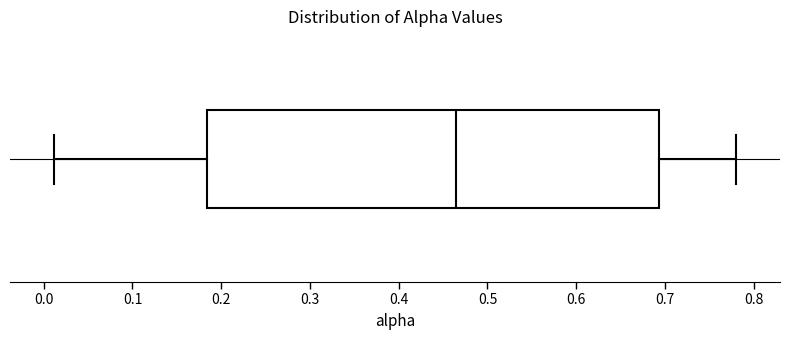

Transcribe this box plot: give where the median line is, the range the box spans, and where the two whiskers end, as read against the x-axis. The values are not printed on the chart, so give them approximately, as read against the axis.

median 0.46, box 0.18 to 0.69, whiskers 0.01 to 0.78